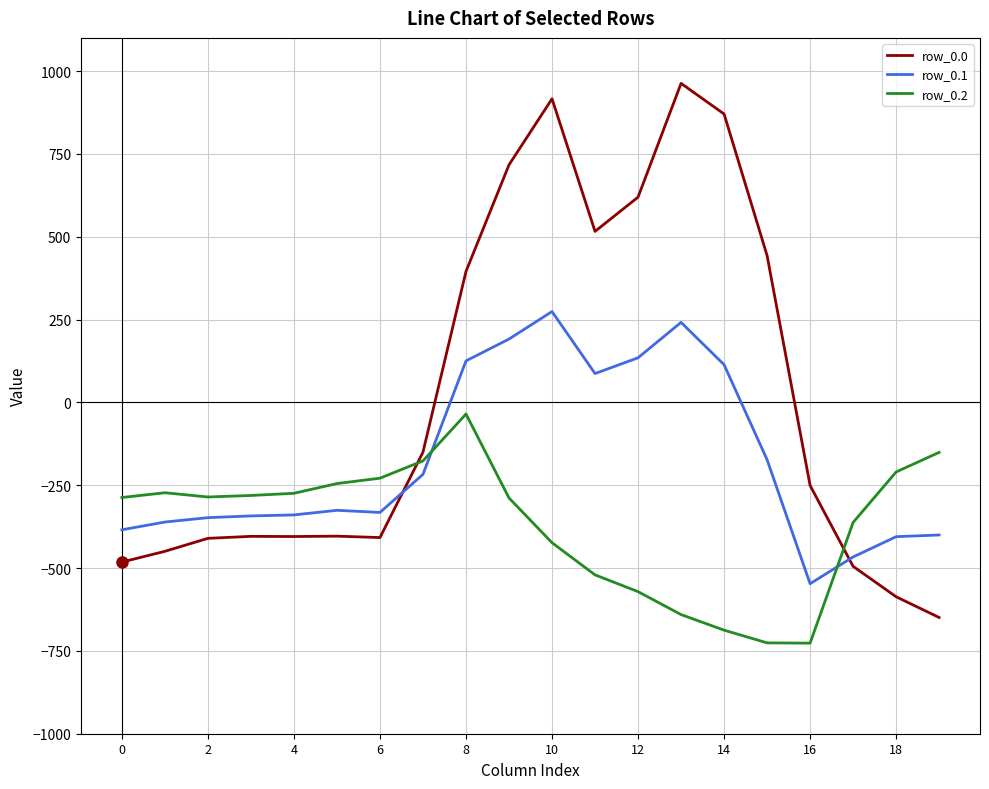

At how many categories does at least one series exceed 38?

8